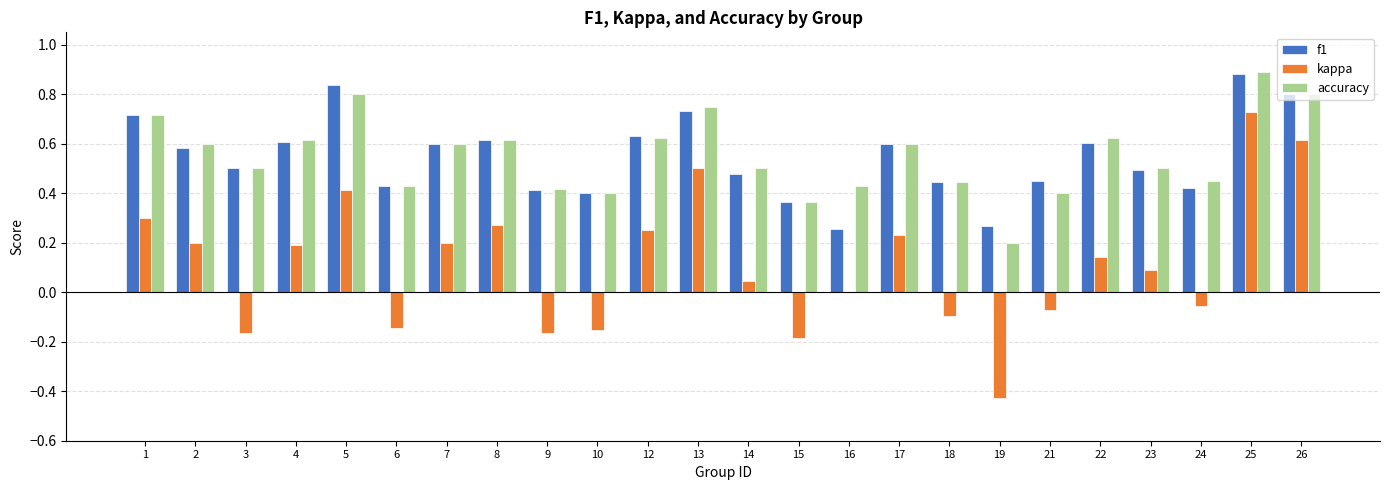

Are the bars grouped side by side (vs. stacked)?

Yes